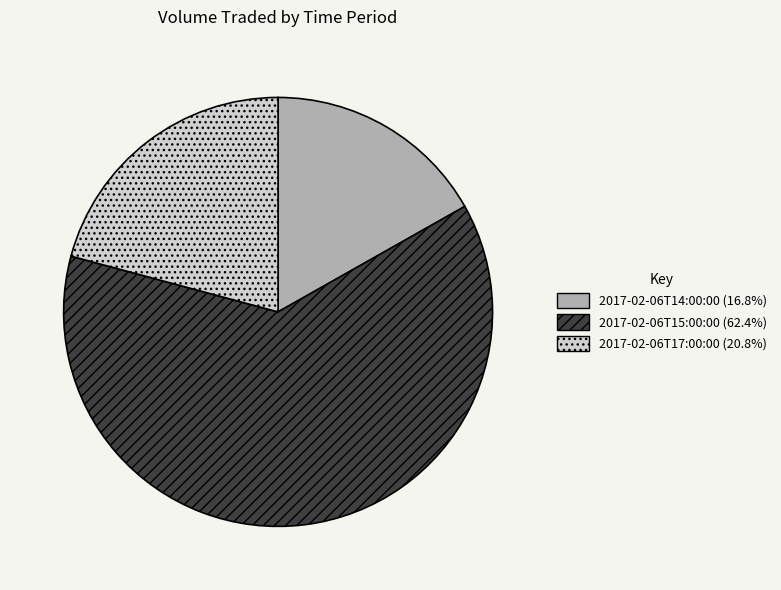

Does 2017-02-06T14:00:00 represent more than half of the total?

No